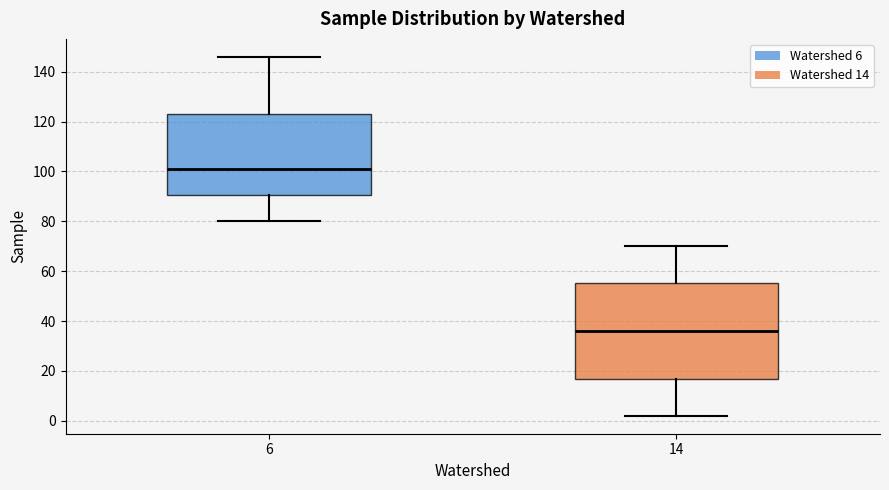

Where does the upper whisker of the box at x = 14 end on the y-axis? The values are not printed on the chart, so give them approximately, as read against the axis.

70